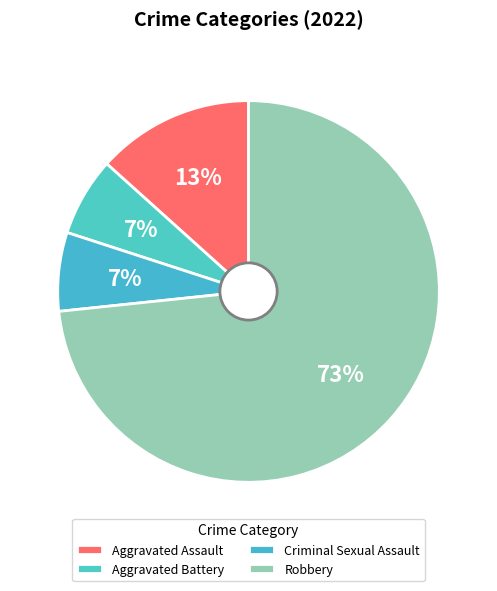

Which slice represents more than half of the pie?

Robbery